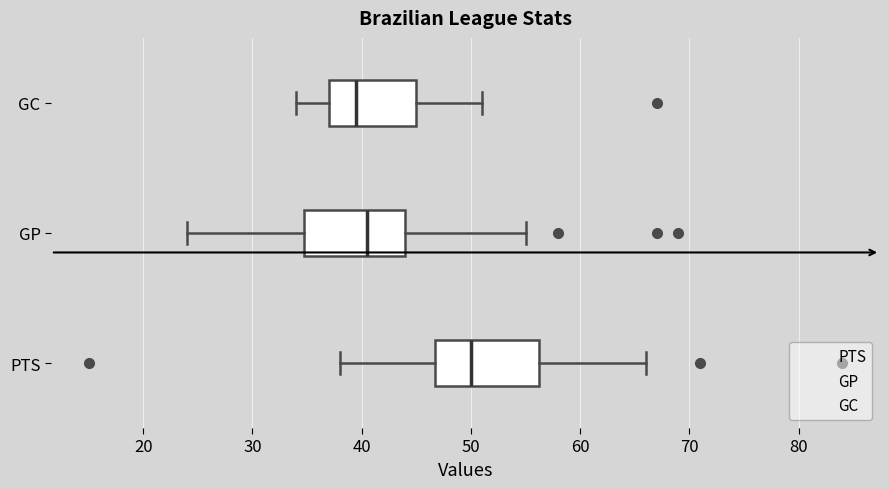

Reading bottom to top, read every box against the x-axis: the position of its median line, the range the box covers, and the ends of its whiskers. The values are not printed on the chart, so give them approximately, as read against the axis.

PTS: median 50, box 47 to 56, whiskers 38 to 66
GP: median 41, box 35 to 44, whiskers 24 to 55
GC: median 40, box 37 to 45, whiskers 34 to 51